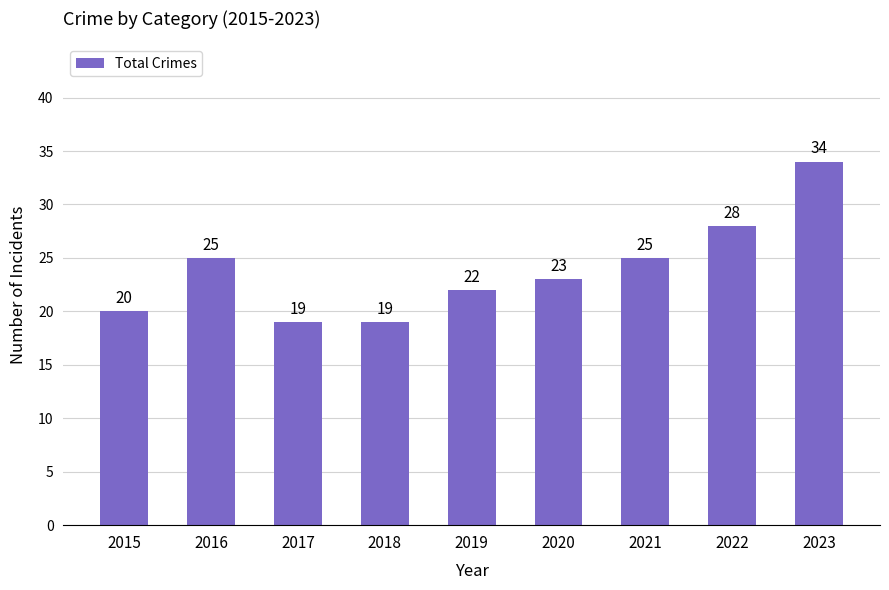

How many bars are there in total?

9